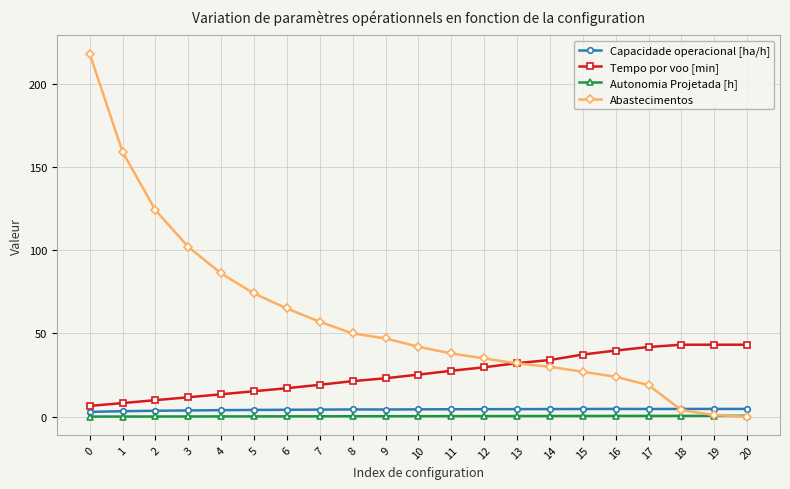

True or false: Capacidade operacional [ha/h] has a value of 4.7 at 15.

True